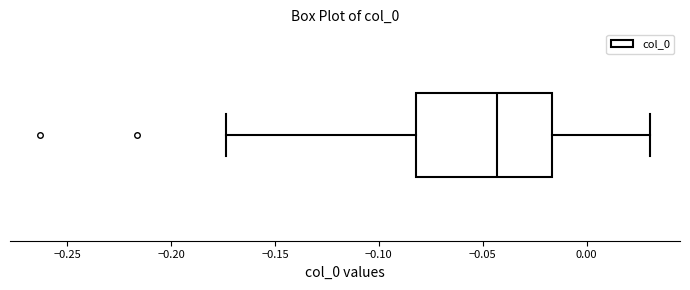

Where does the left whisker of the box end on the x-axis? The values are not printed on the chart, so give them approximately, as read against the axis.

-0.175